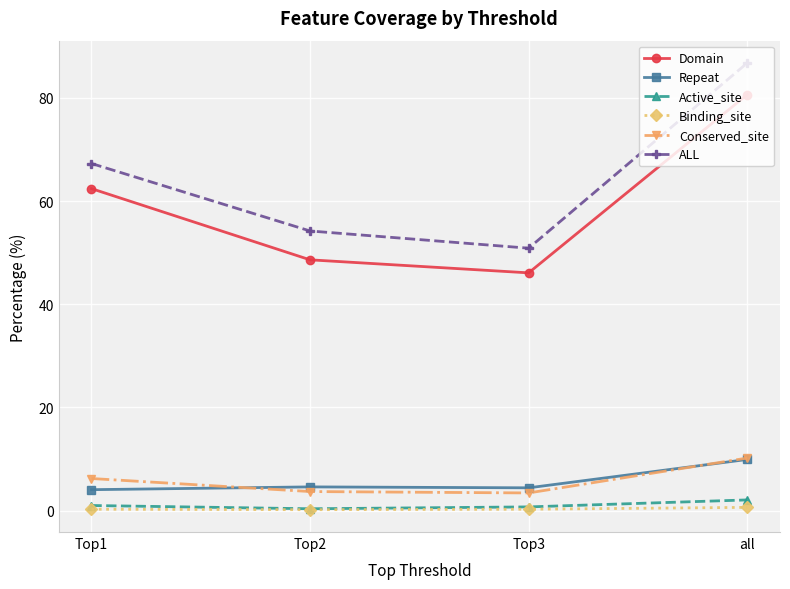

At how many categories does at least one series exceed 52?

3